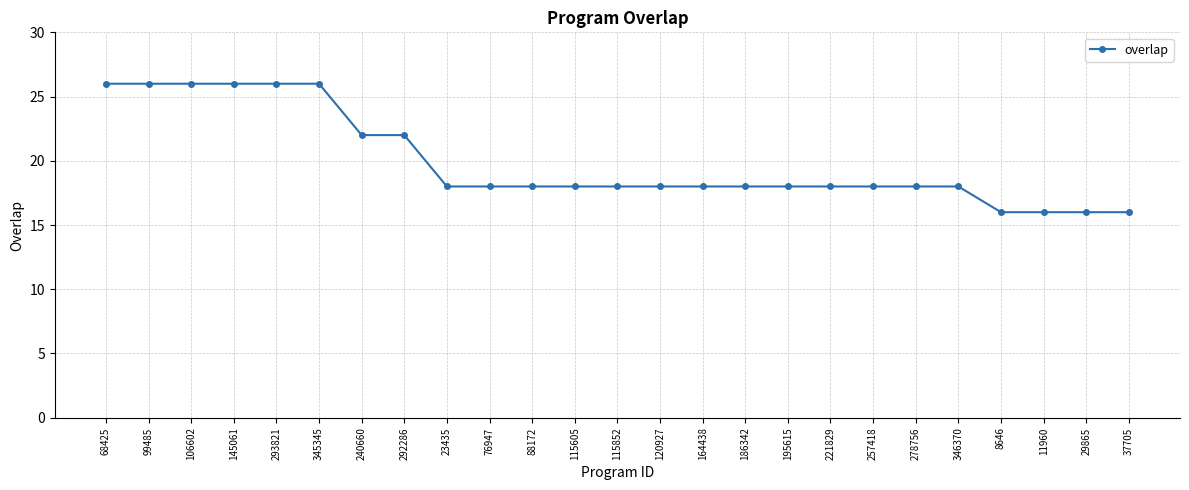

The chart shows a value of 16 at 37705. True or false?

True